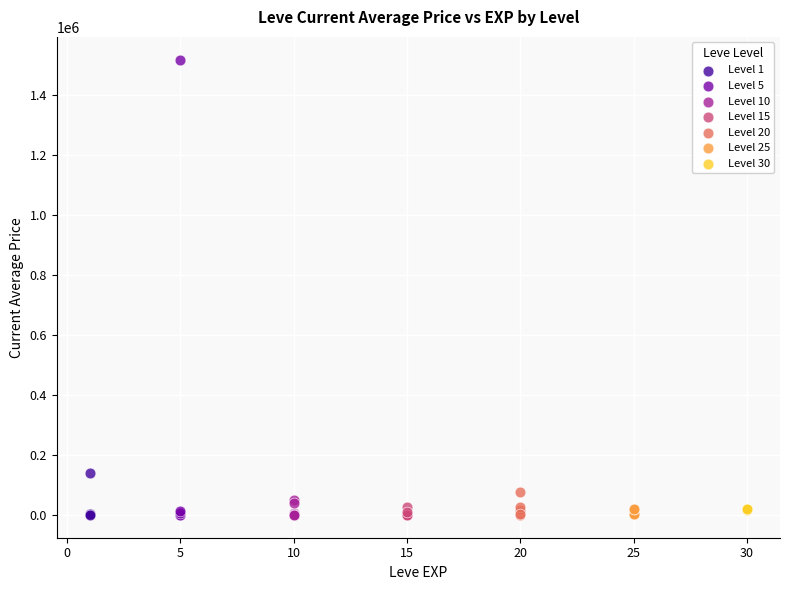

Which series reaches the maximum Y coordinate?

Level 5